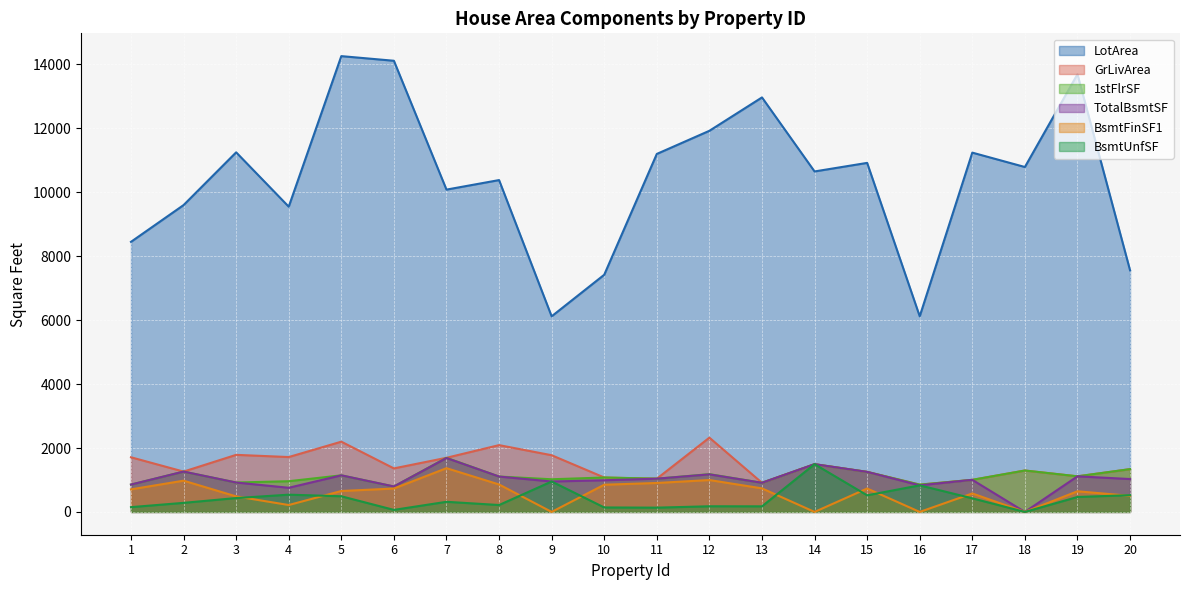

True or false: LotArea and TotalBsmtSF cross at least once.

False